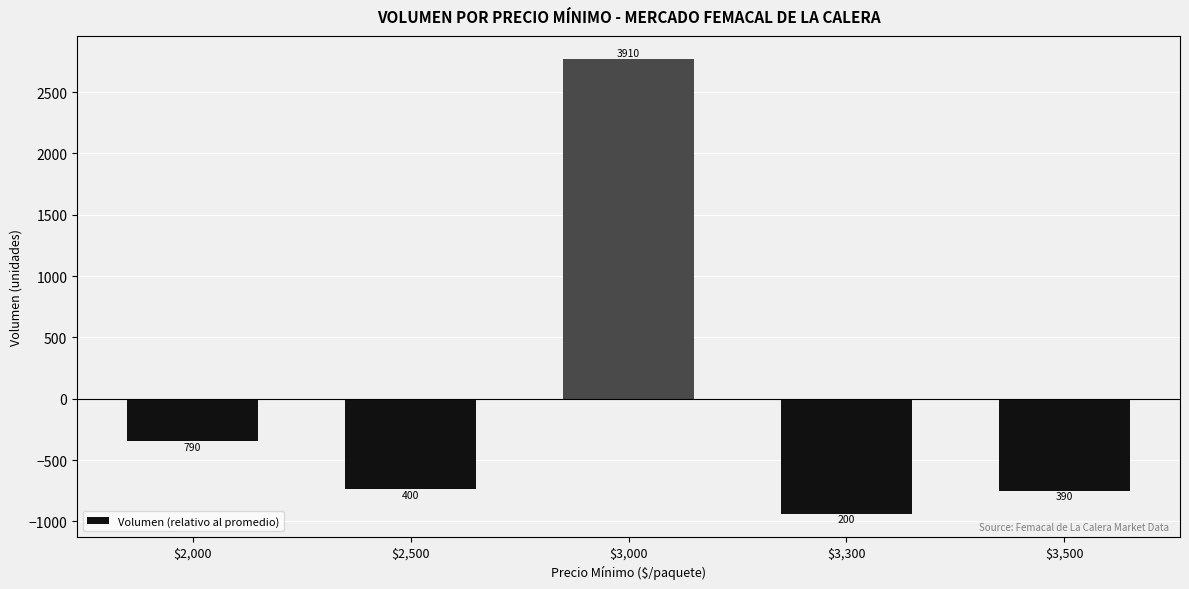

Does the chart contain any negative values?

Yes